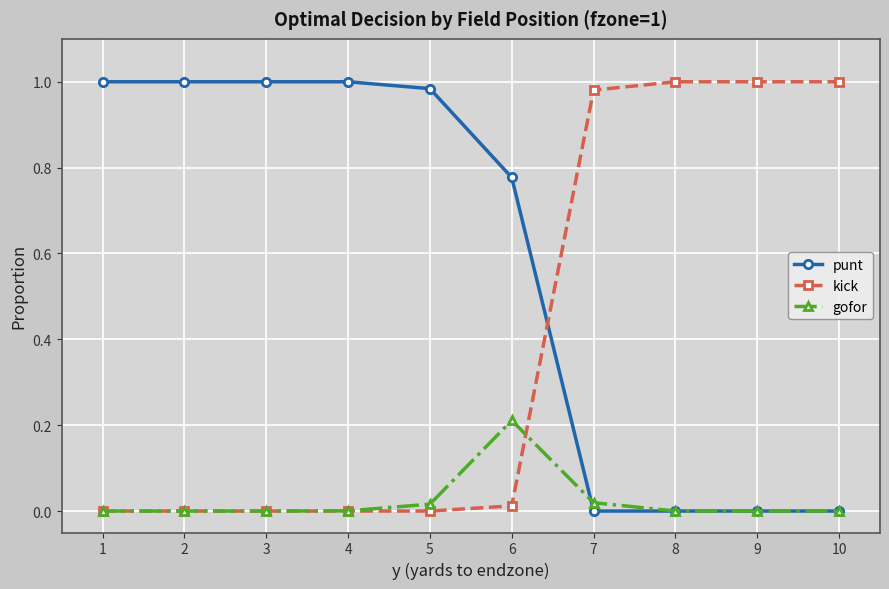

The punt series shows -0.6 at 8. True or false?

False